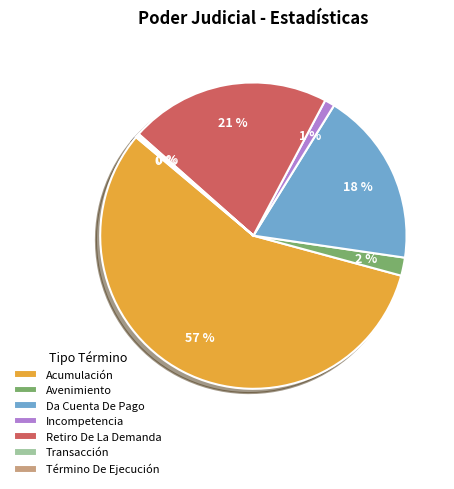

To the nearest percent, what portion does Retiro De La Demanda represent?

21%